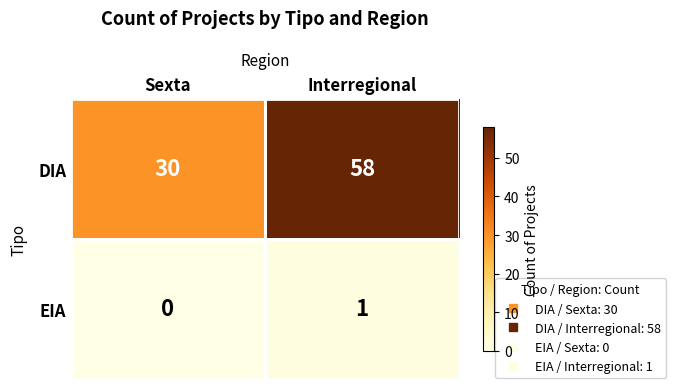

What is the spread (max minus min) of values at Interregional?

57